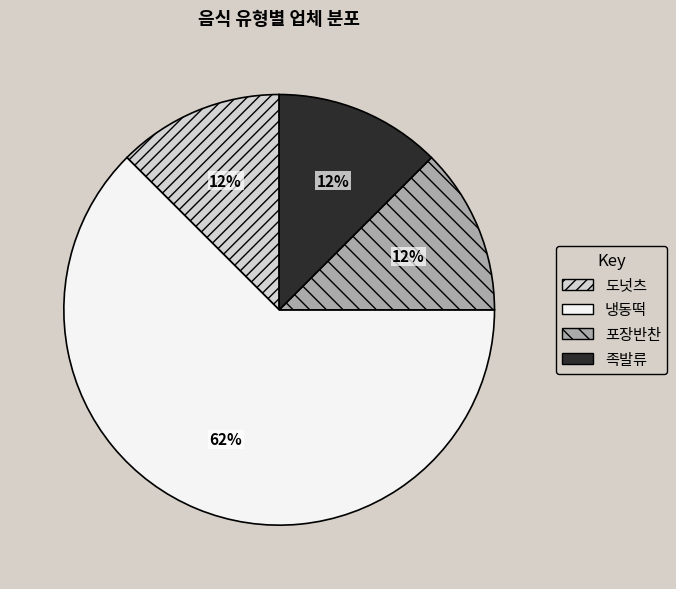

Count the number of slices in the pie.

4